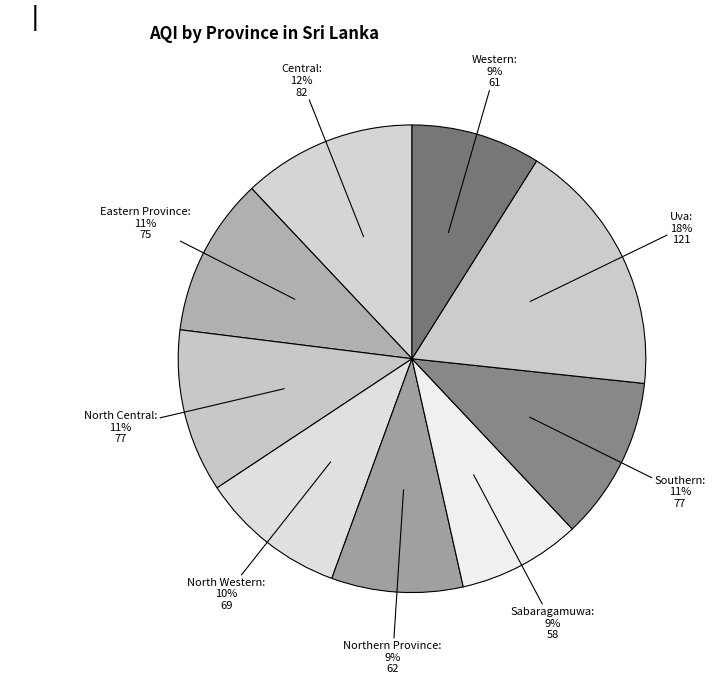

What is the largest slice in the pie chart?

Uva